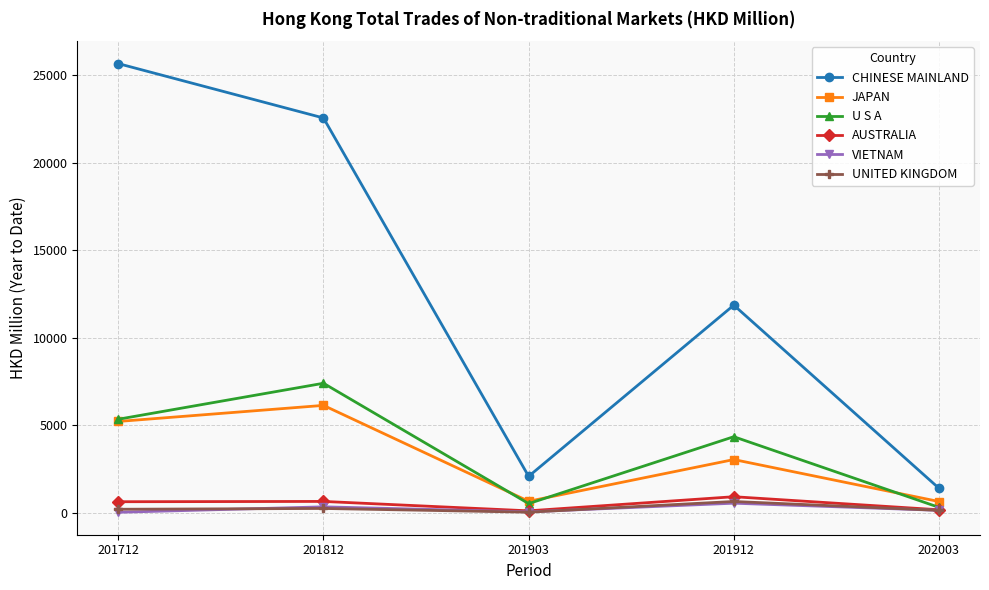

What are all the series names shown in the legend?

CHINESE MAINLAND, JAPAN, U S A, AUSTRALIA, VIETNAM, UNITED KINGDOM